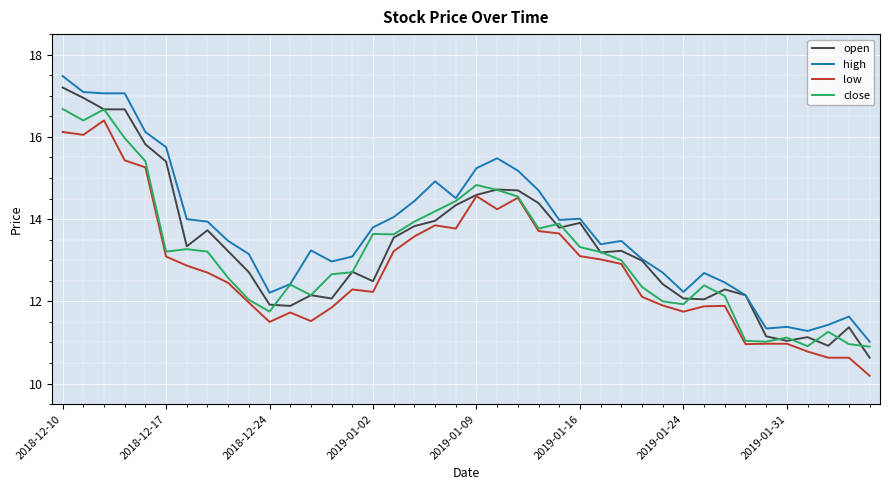

True or false: low and high intersect in this chart.

False